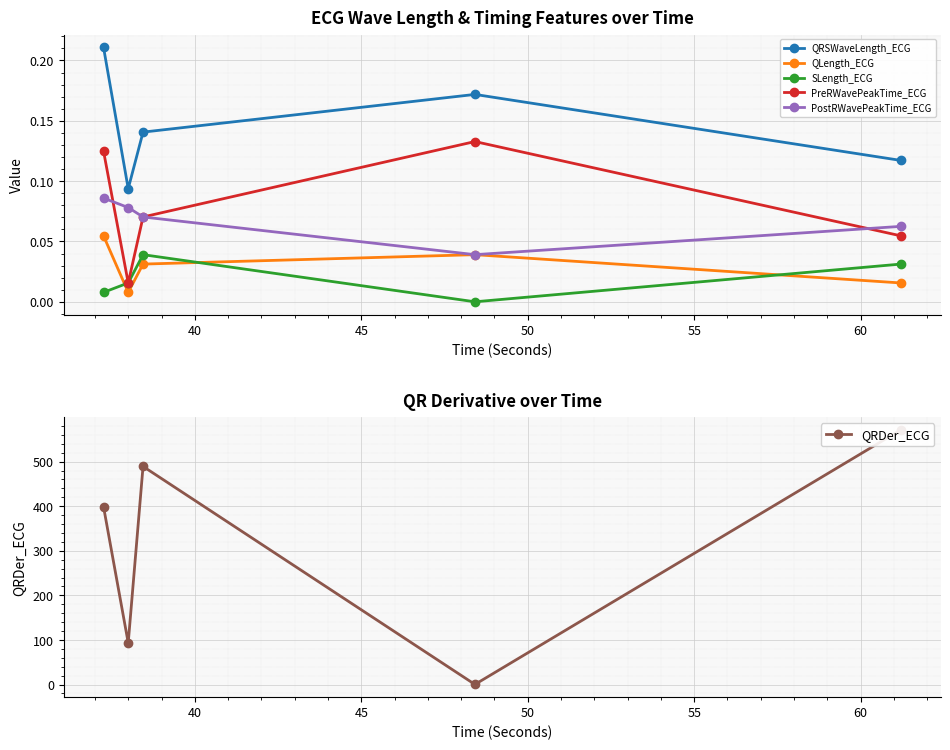

Which series has the largest total across all categories?

QRDer_ECG